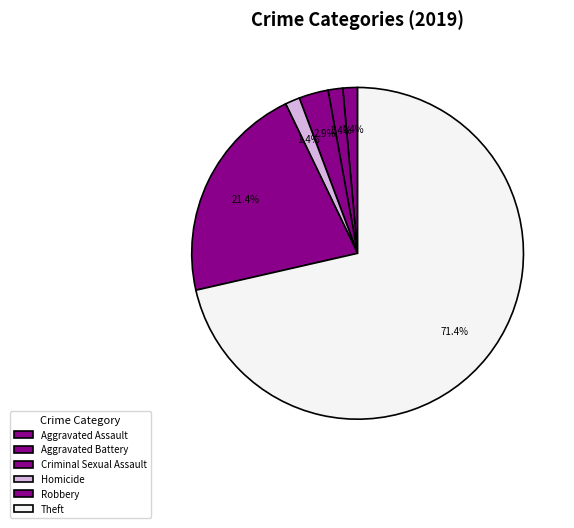

How many slices are in this pie chart?

6